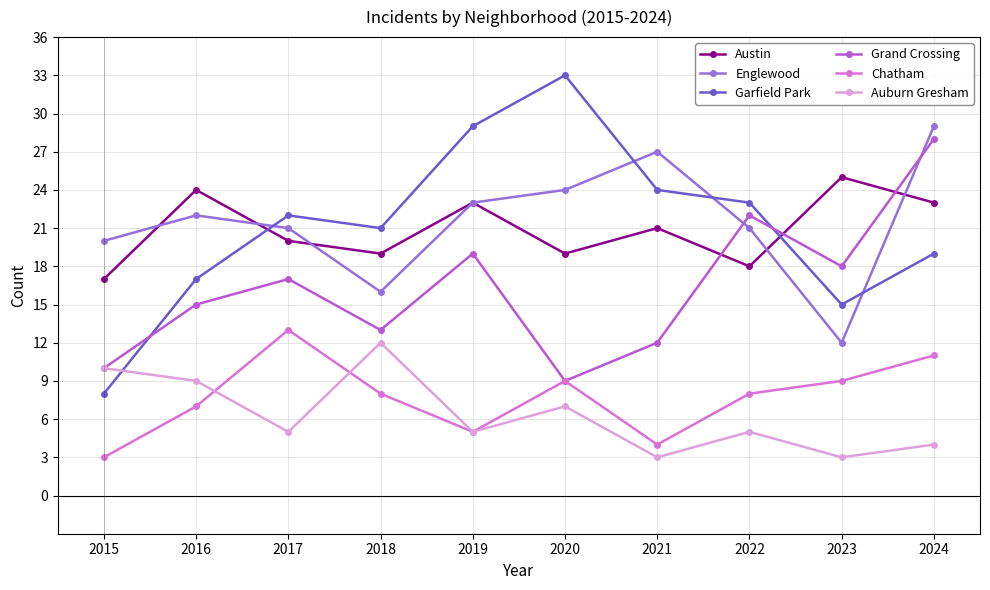

Is this an area chart (filled region under the line)?

No